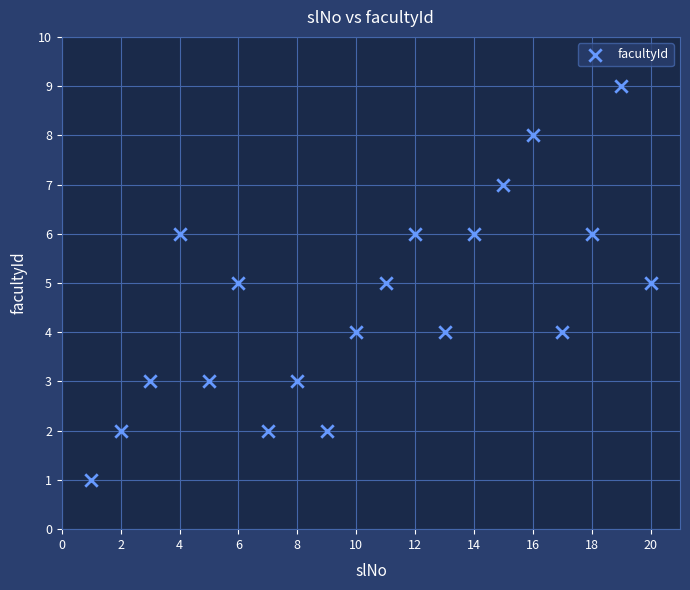

What is the range of X values (max minus min)?

19